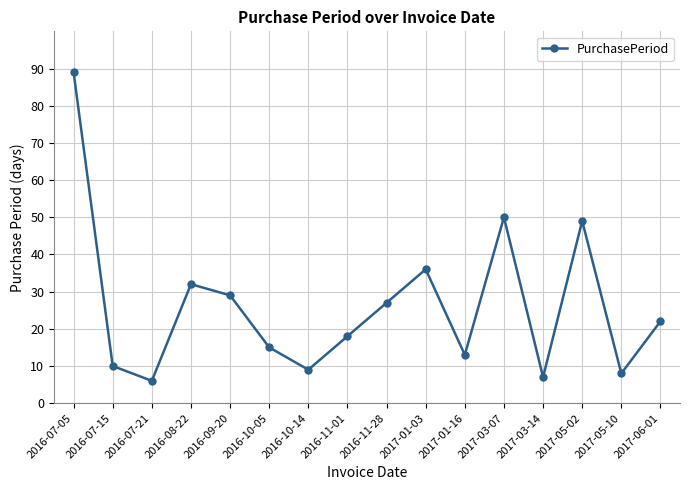

True or false: the data shows 7 at 2016-11-01.

False